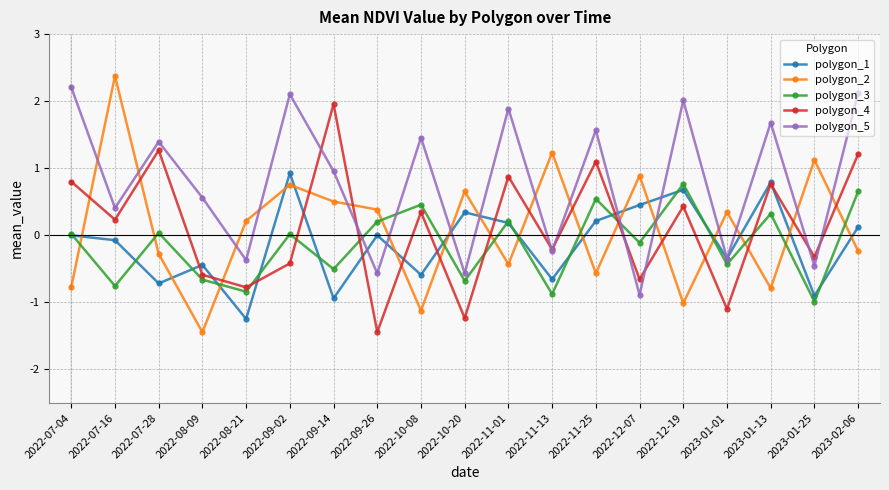

How many intersections are there between polygon_4 and polygon_1?

10